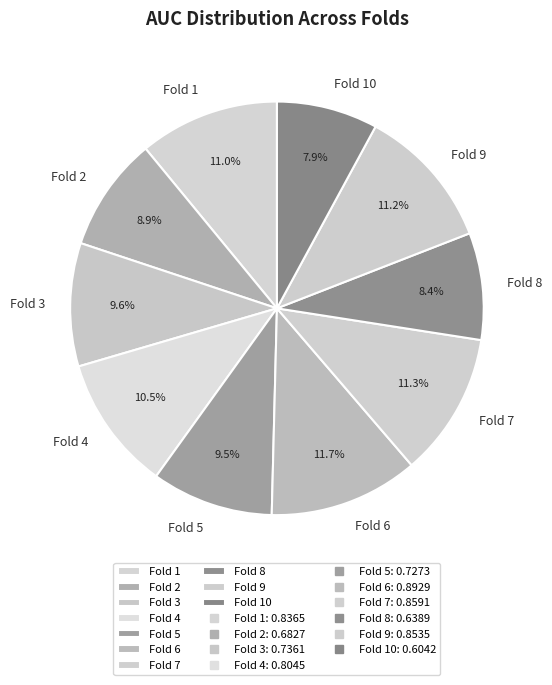

Between Fold 8 and Fold 6, which is larger?

Fold 6